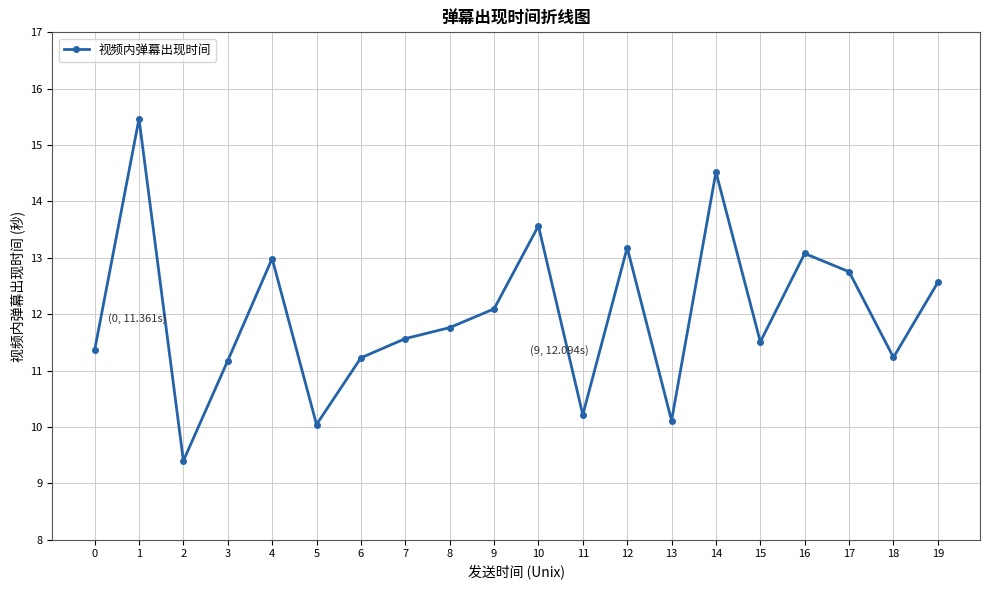

What is the difference between the second highest and minimum values?

5.1